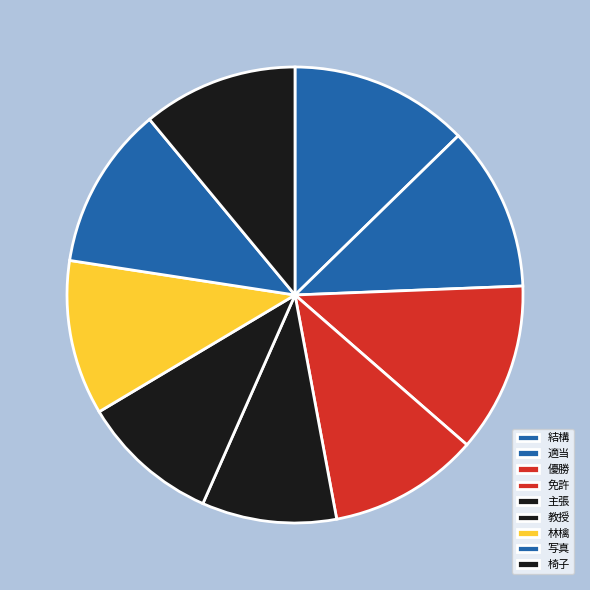

Is there any slice that represents more than half of the pie?

No